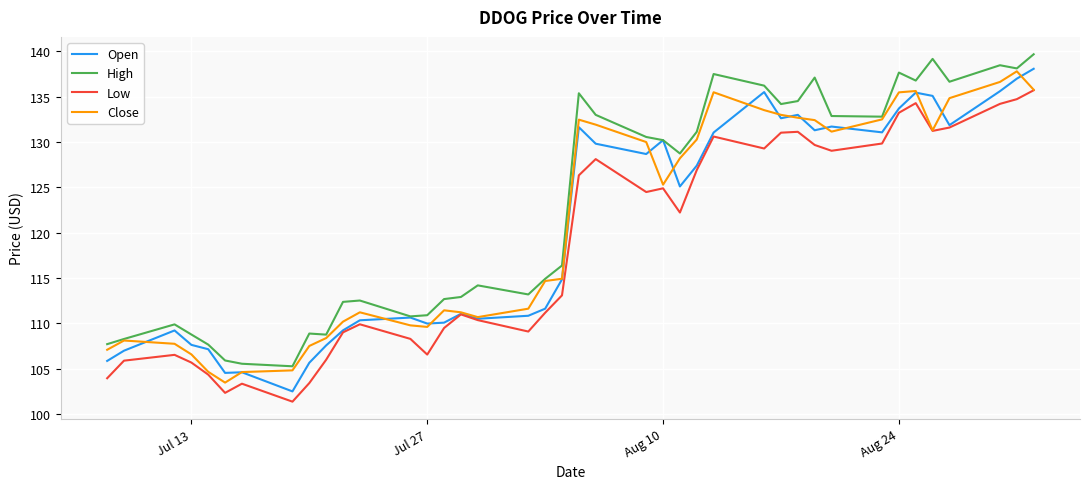

Which series has the largest total across all categories?

High